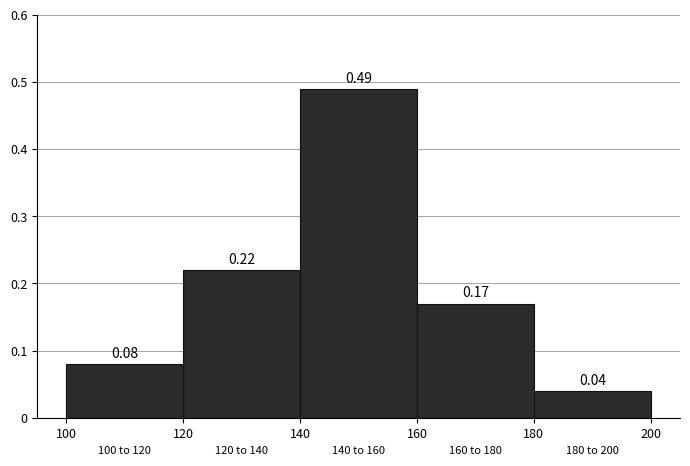

What is the height of the bar covering 180 to 200 on the x-axis?

0.04